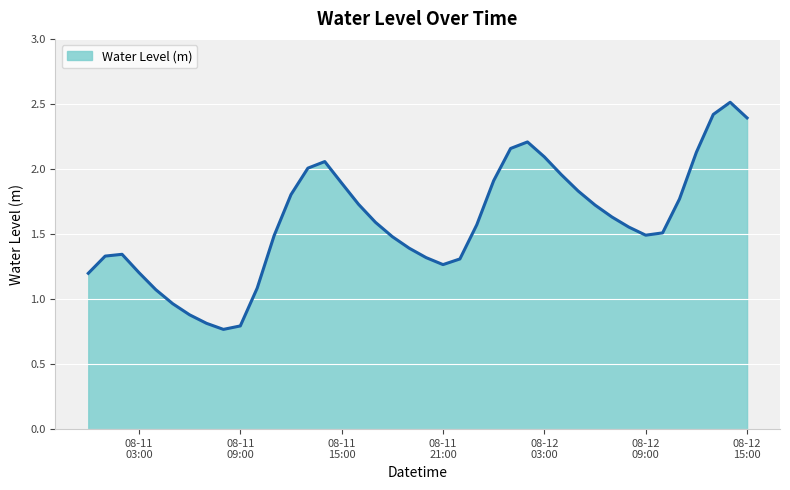

What is the greatest value displayed?

2.5